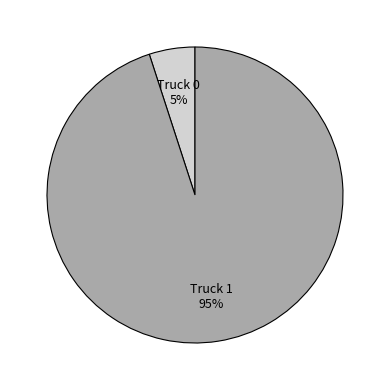

Which has a higher value, Truck 0 or Truck 1?

Truck 1